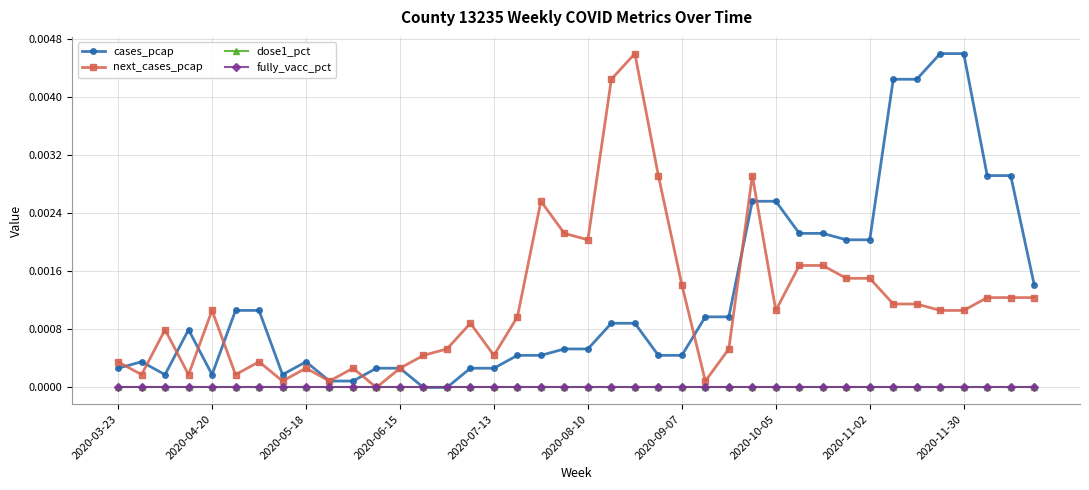

Is this an area chart (filled region under the line)?

No